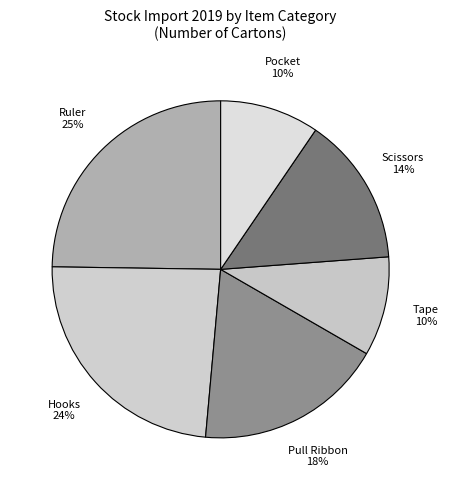

To the nearest percent, what is the average slice percentage?

17%